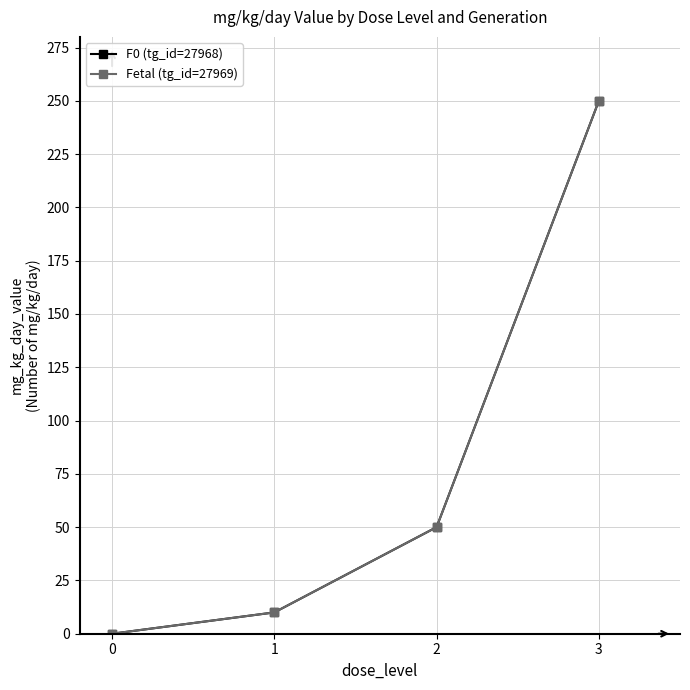

Which has a higher value, 3 or 0?

3